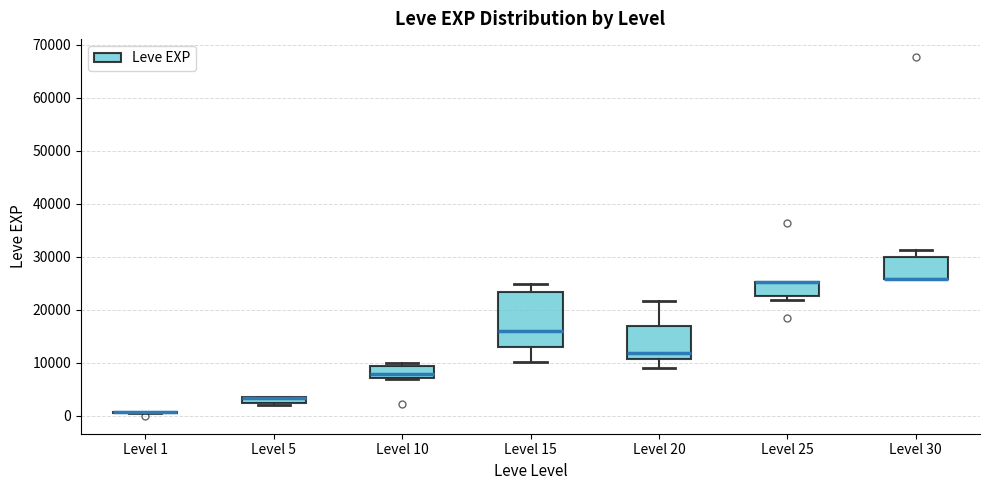

Where is the lower edge of the box for Level 5 on the y-axis? The values are not printed on the chart, so give them approximately, as read against the axis.

2000